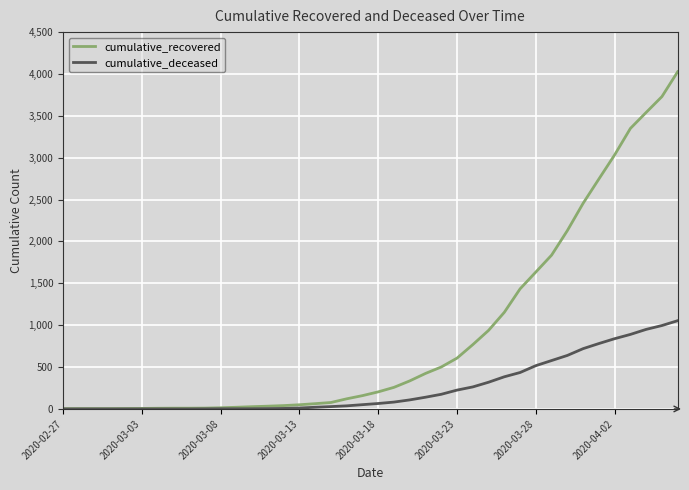

How many lines are shown in the chart?

2